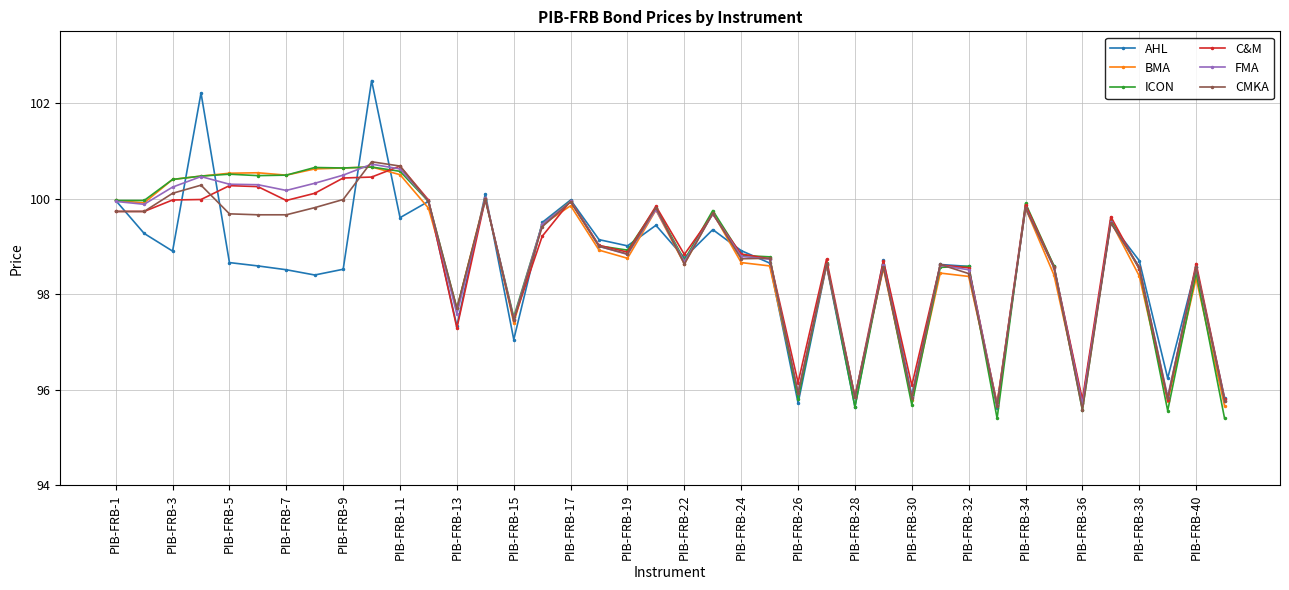

Which series has the largest range (max minus min)?

AHL